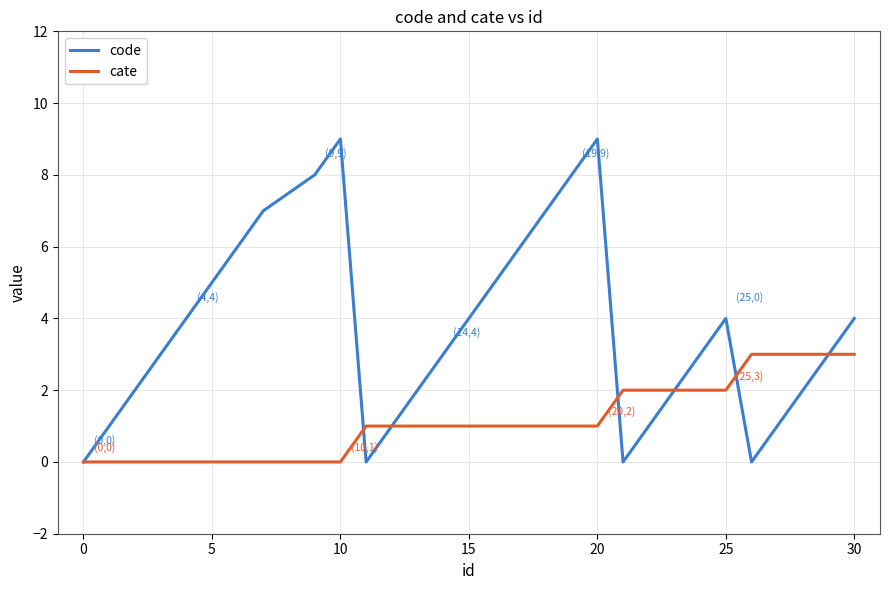

List the series in order of their peak value, highest first.

code, cate